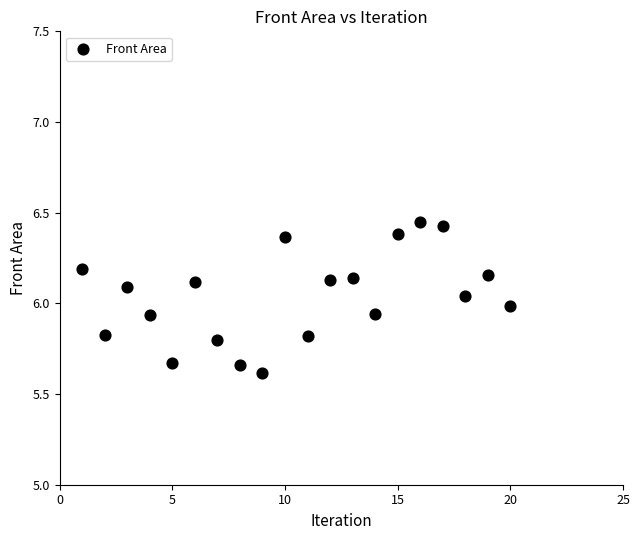

What is the range of Y values (max minus min)?

0.8